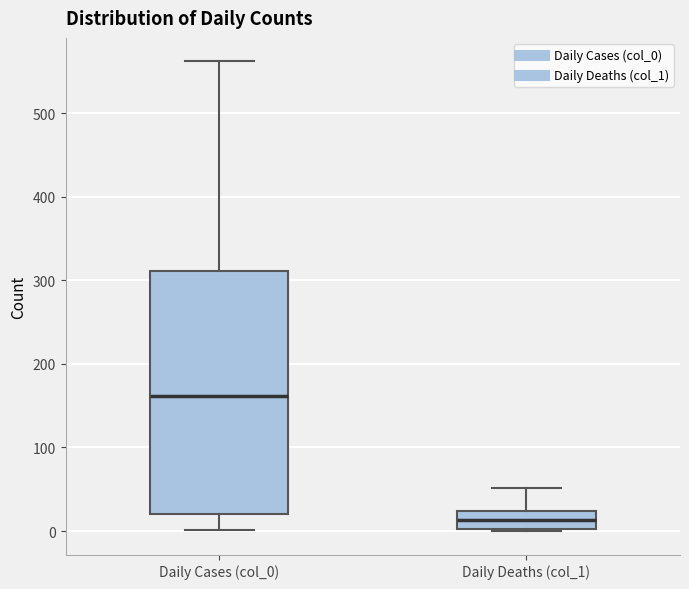

Reading left to right, read every box against the y-axis: the position of its median line, the range the box covers, and the ends of its whiskers. The values are not printed on the chart, so give them approximately, as read against the axis.

Daily Cases (col_0): median 160, box 20 to 310, whiskers 0 to 560
Daily Deaths (col_1): median 10, box 0 to 20, whiskers 0 to 50